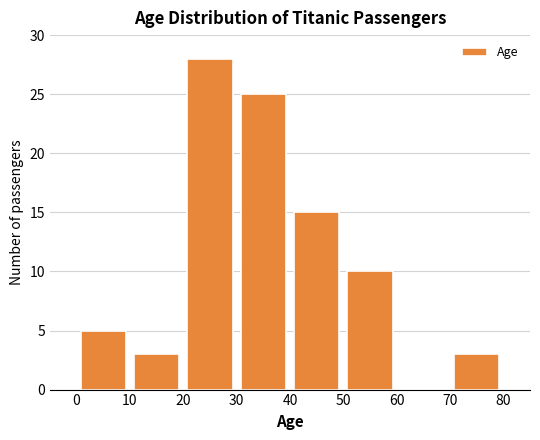

Reading left to right, list every bar in this chart as the range it spans on the x-axis followed by its height. The values are not printed on the chart, so give them approximately, as read against the axis.

0 to 10: 5
10 to 20: 3
20 to 30: 28
30 to 40: 25
40 to 50: 15
50 to 60: 10
60 to 70: 0
70 to 80: 3